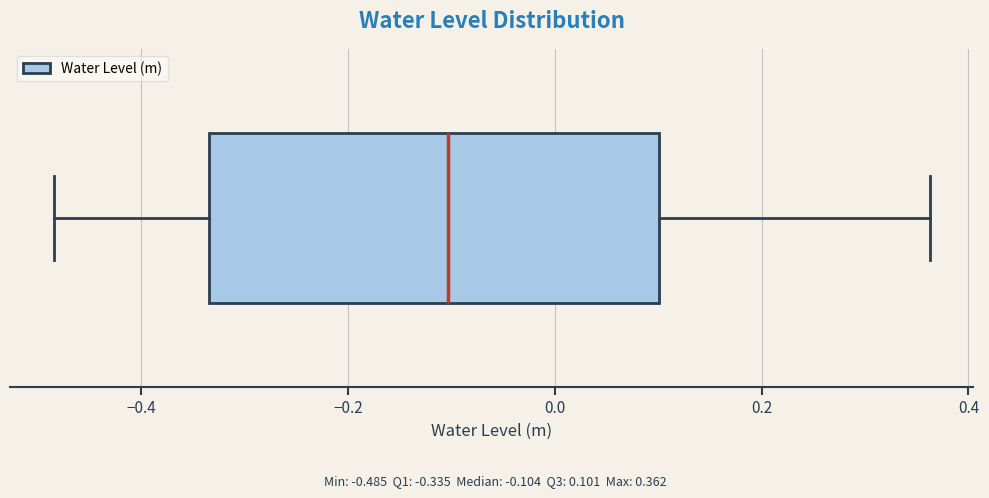

Transcribe this box plot: give where the median line is, the range the box spans, and where the two whiskers end, as read against the x-axis. The values are not printed on the chart, so give them approximately, as read against the axis.

median -0.10, box -0.34 to 0.10, whiskers -0.48 to 0.36